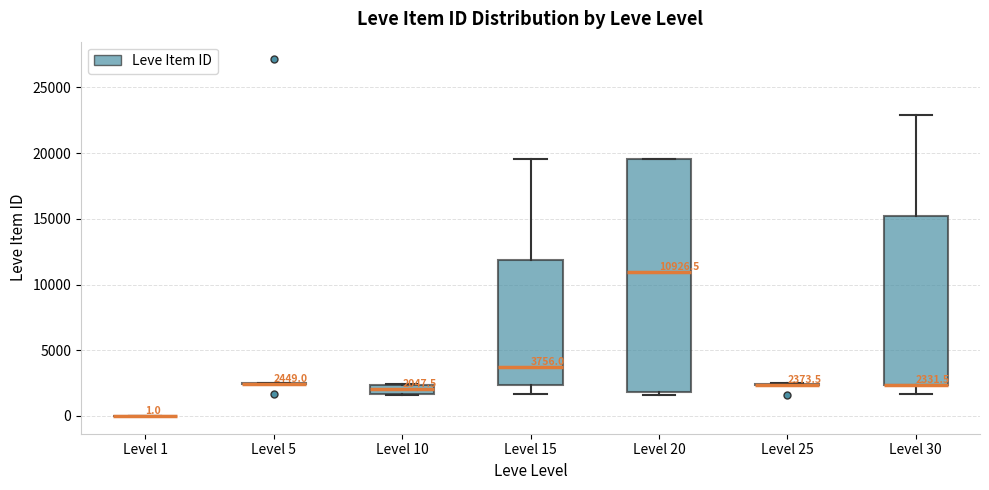

Which box is the tallest, from its lower edge to its upper edge?

Level 20